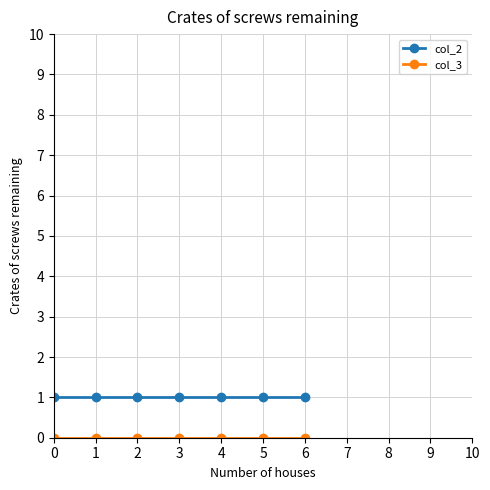

The value of col_2 at 6 is 1. True or false?

True